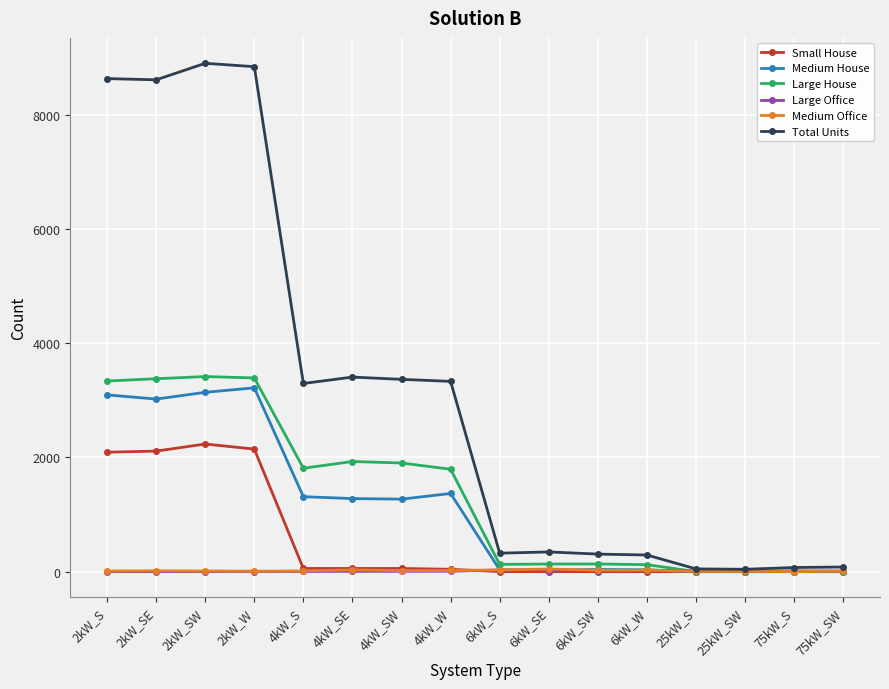

The value of Large House at 75kW_SW is 0. True or false?

True